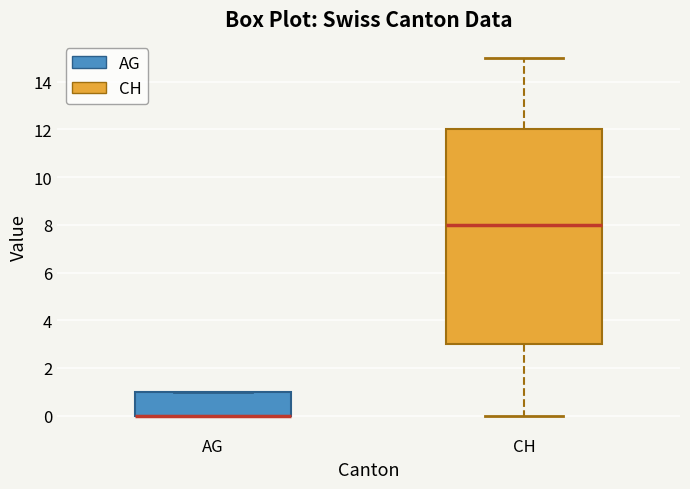

Reading left to right, read every box against the y-axis: the position of its median line, the range the box covers, and the ends of its whiskers. The values are not printed on the chart, so give them approximately, as read against the axis.

AG: median 0 (drawn on the box's lower edge), box 0 to 1, whiskers 0 to 1
CH: median 8, box 3 to 12, whiskers 0 to 15